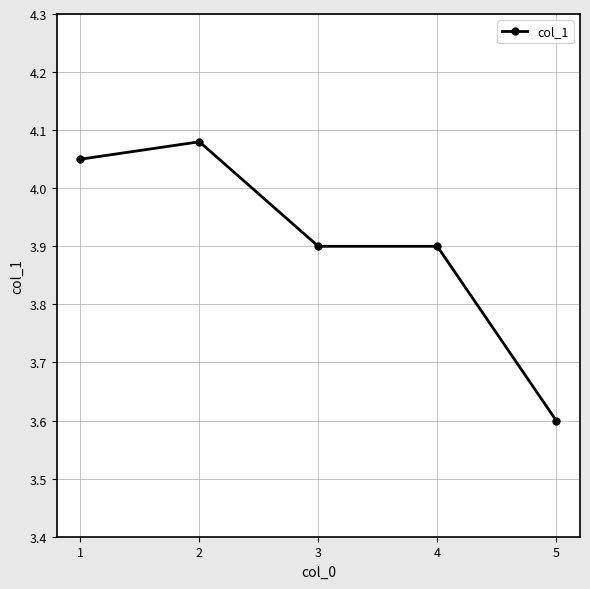

True or false: there are more than 2 points higher than both neighbors.

False